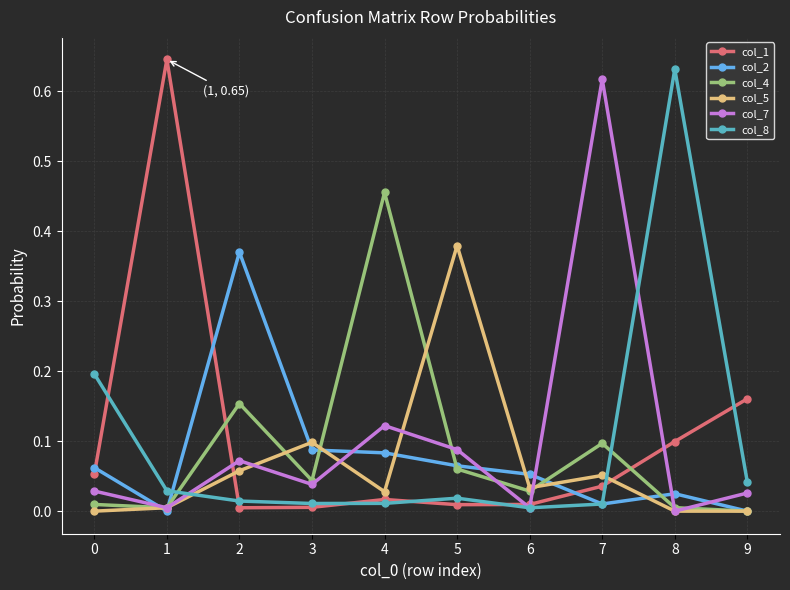

Rank the series by their maximum value, from highest to lowest.

col_1, col_8, col_7, col_4, col_5, col_2